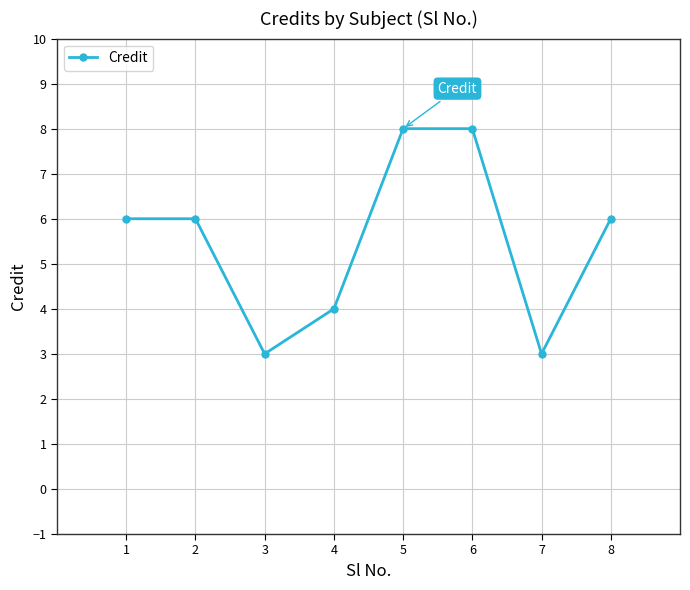

What is the approximate value at 7?

3